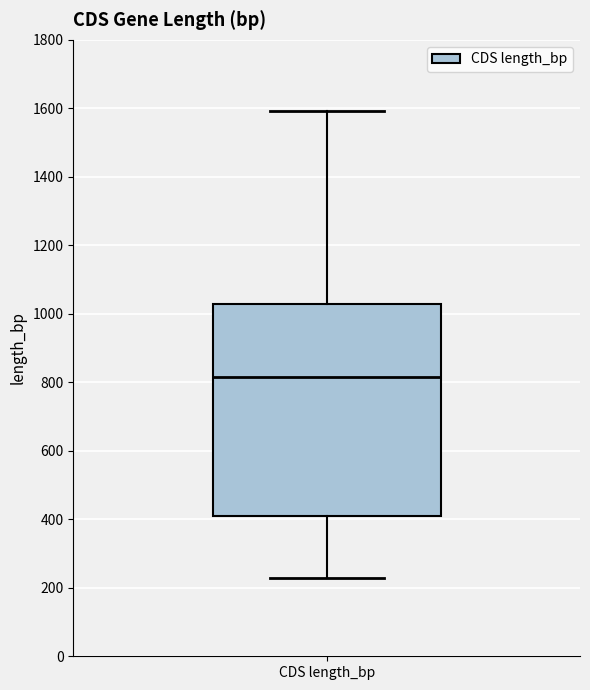

Where does the lower whisker of the box for CDS length_bp end on the y-axis? The values are not printed on the chart, so give them approximately, as read against the axis.

220